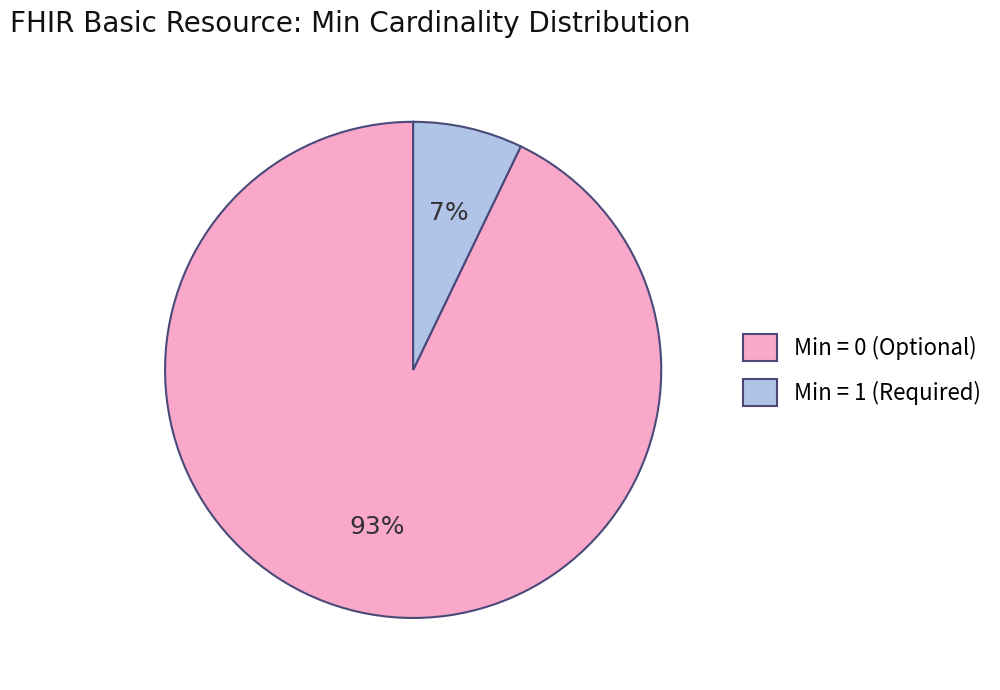

Which category has the smallest portion of the pie?

Min = 1 (Required)